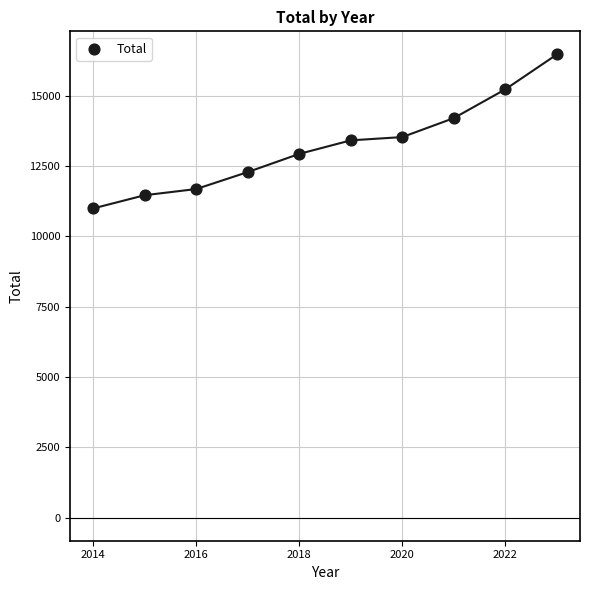

What is the range of Y values (max minus min)?

5474.4